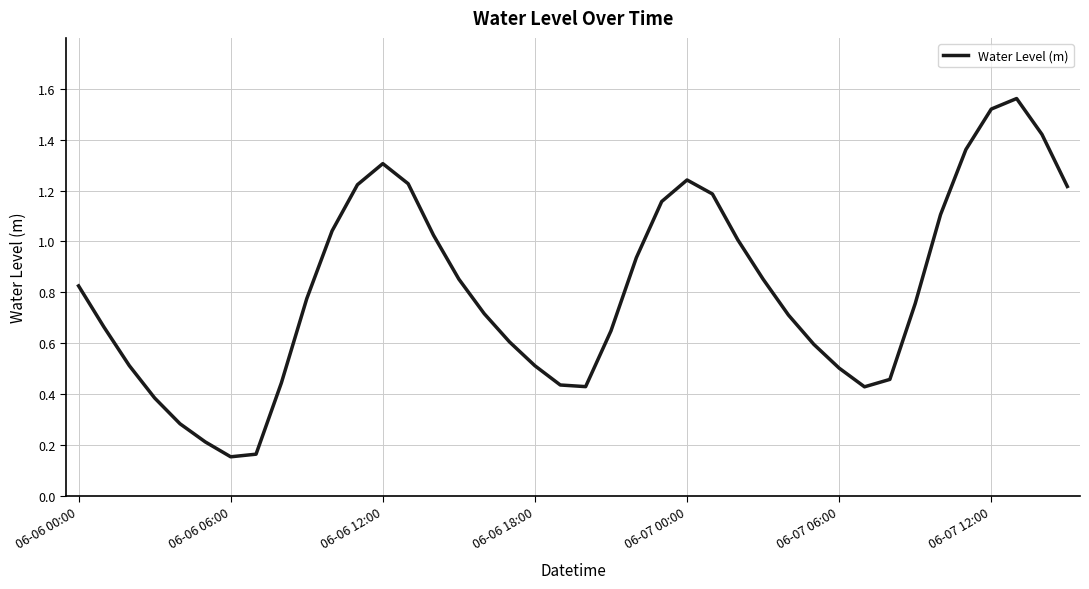

What is the difference between the maximum and minimum values?

1.4